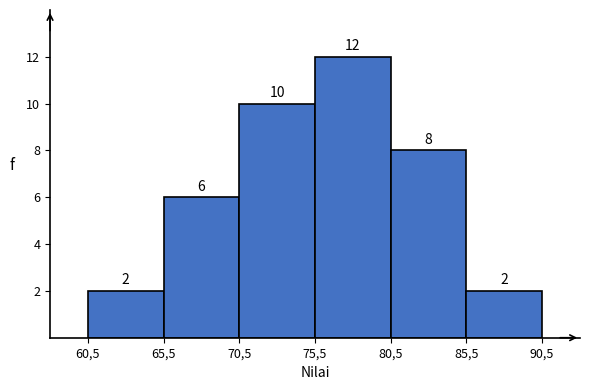

Reading right to left, transcribe all the data shown in this chart.

85,5=2	80,5=8	75,5=12	70,5=10	65,5=6	60,5=2